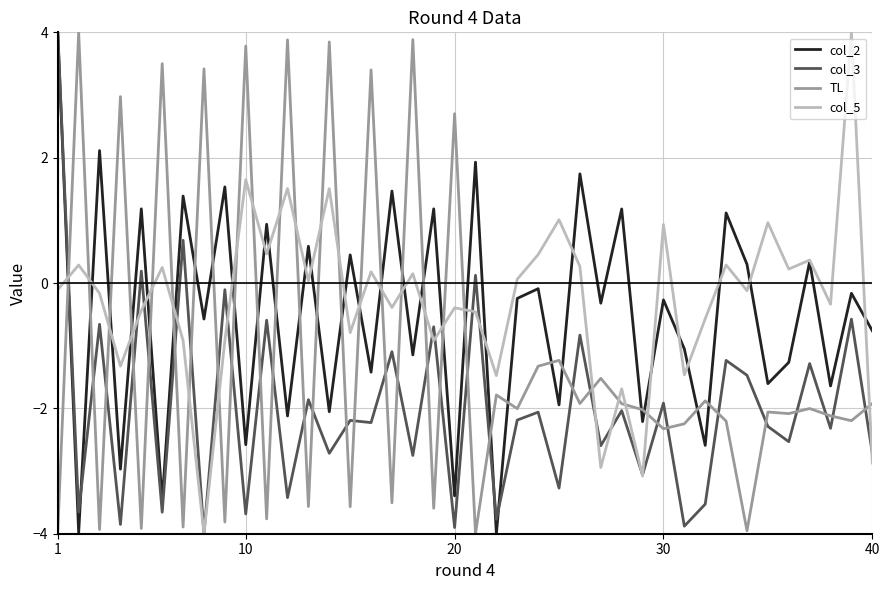

How many positive values does the col_3 series have?

4